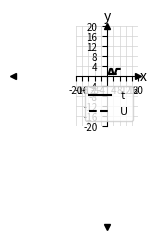

Which series has the widest spread of values?

t